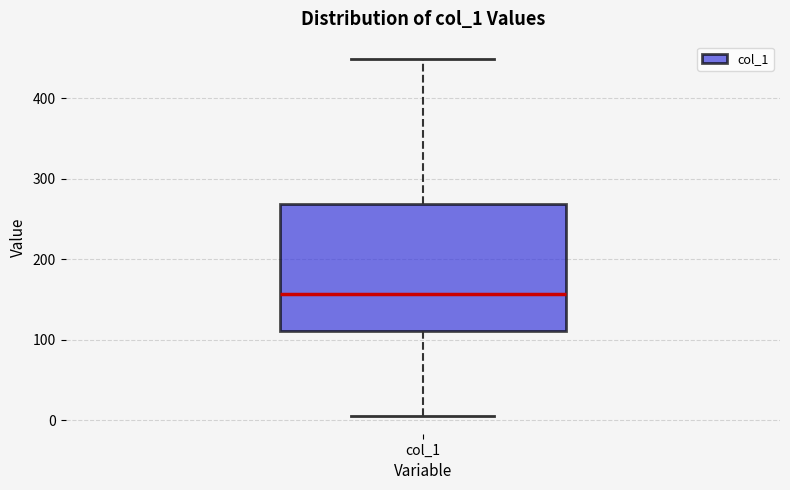

Transcribe this box plot: give where the median line is, the range the box spans, and where the two whiskers end, as read against the y-axis. The values are not printed on the chart, so give them approximately, as read against the axis.

median 160, box 110 to 270, whiskers 10 to 450